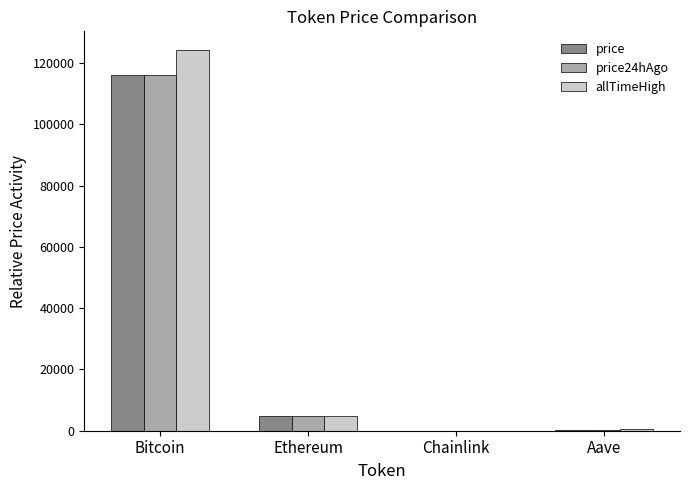

What is the total value across all series at Ethereum?

14285.8